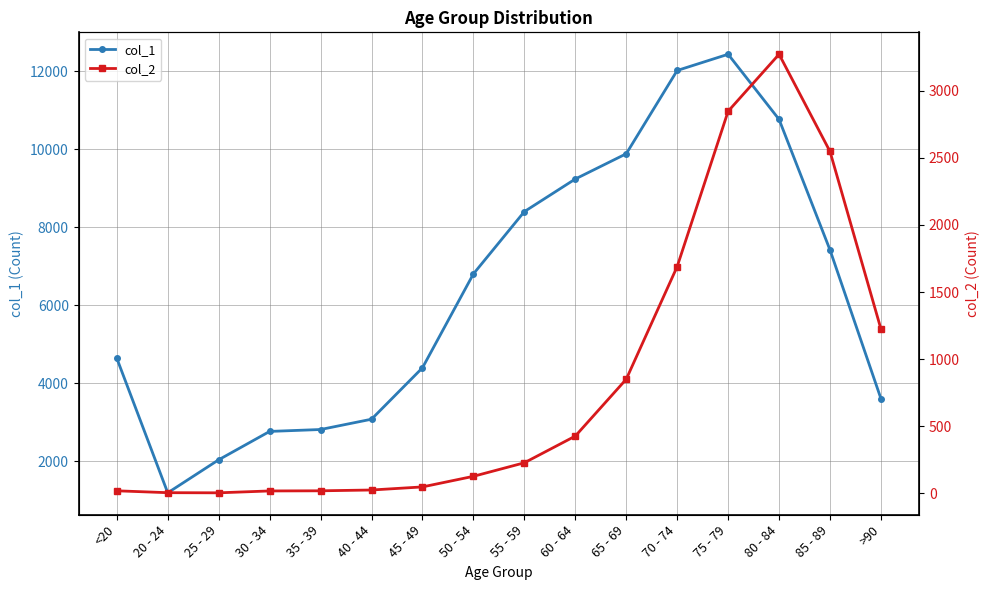

What is the approximate value of col_1 at 60 - 64, to the nearest 50?

9250